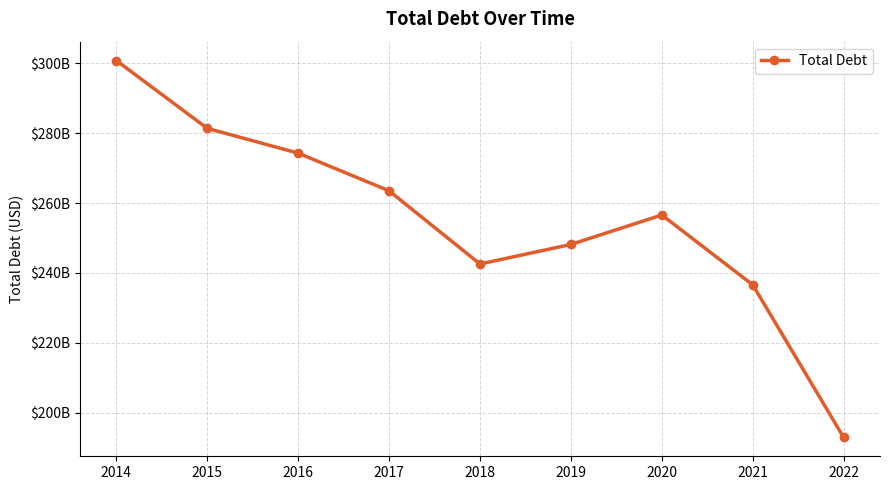

Where is the data nearest to the value 246849500000?

2019